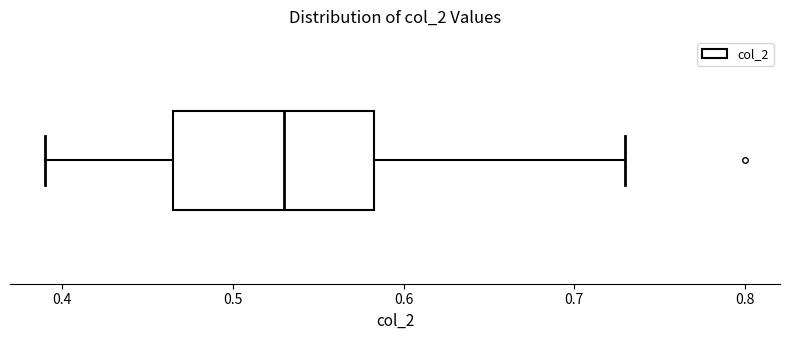

Transcribe this box plot: give where the median line is, the range the box spans, and where the two whiskers end, as read against the x-axis. The values are not printed on the chart, so give them approximately, as read against the axis.

median 0.53, box 0.47 to 0.58, whiskers 0.39 to 0.73